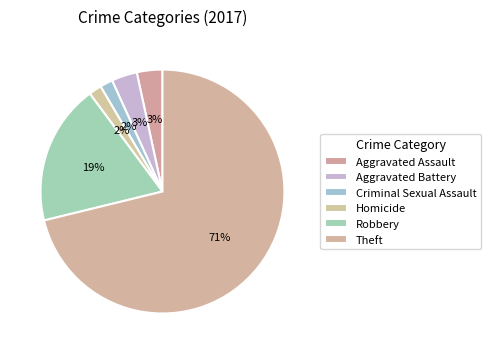

To the nearest percent, what is the combined percentage of Criminal Sexual Assault and Theft?

73%